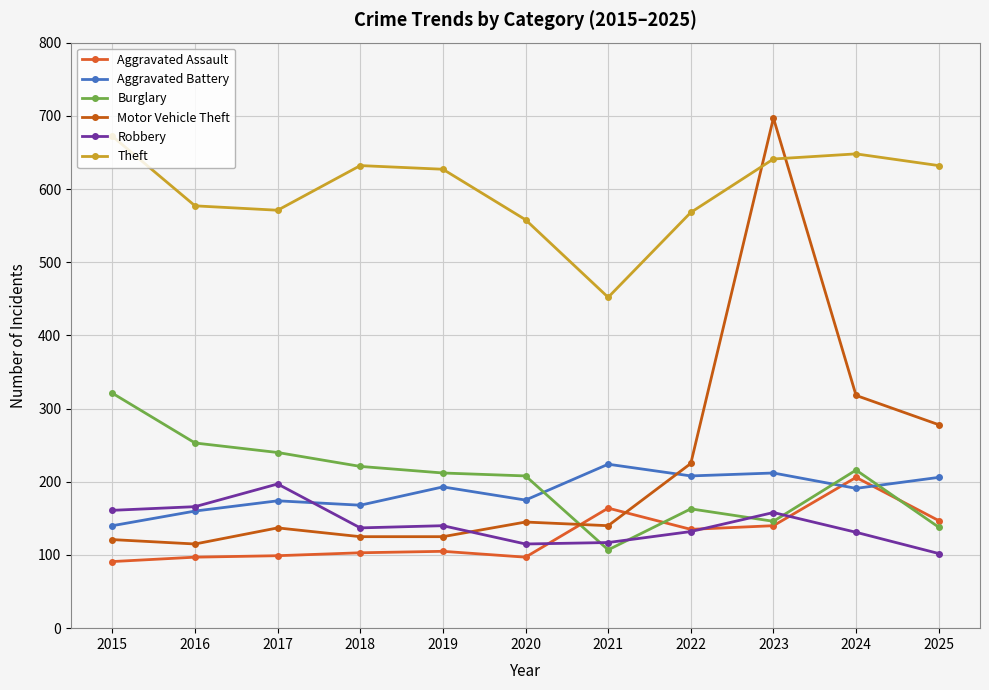

What is the value of the Theft point at the 10th from the left?

648